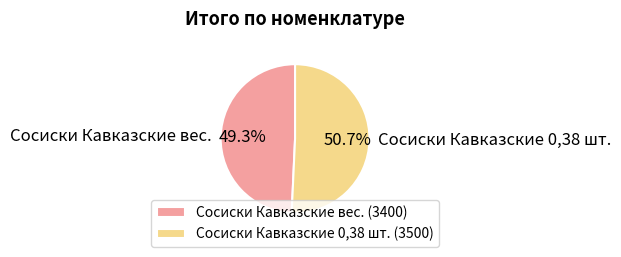

What percentage is the Сосиски Кавказские 0,38 шт. slice, to the nearest percent?

51%